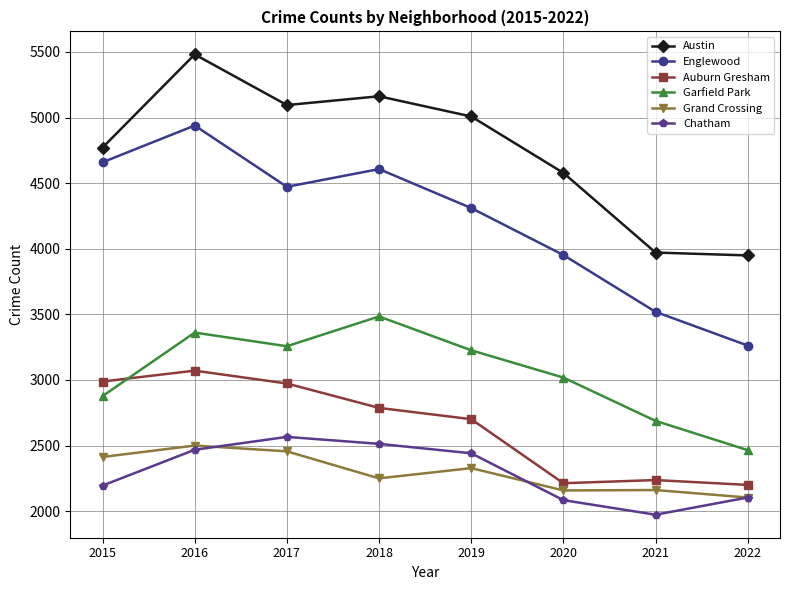

What is the difference between the Auburn Gresham values at 2020 and 2015?

775